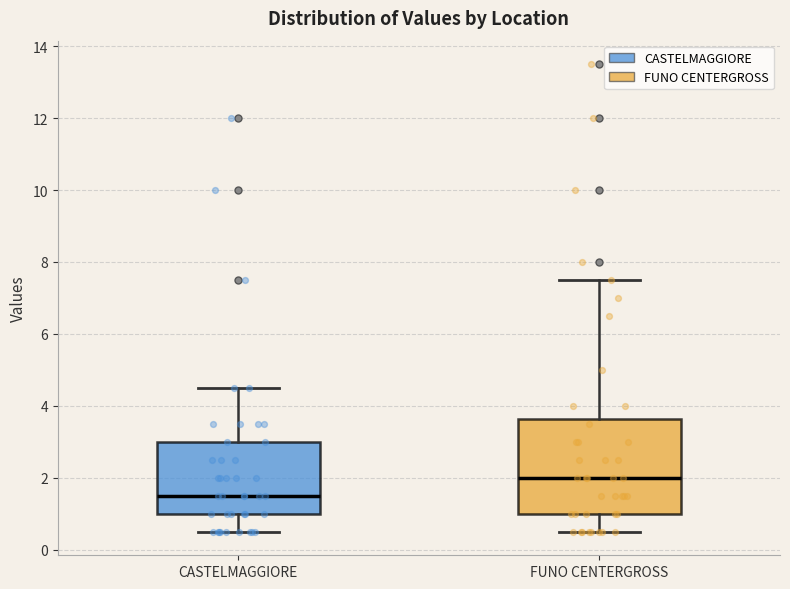

Where is the lower edge of the box for CASTELMAGGIORE on the y-axis? The values are not printed on the chart, so give them approximately, as read against the axis.

1.0